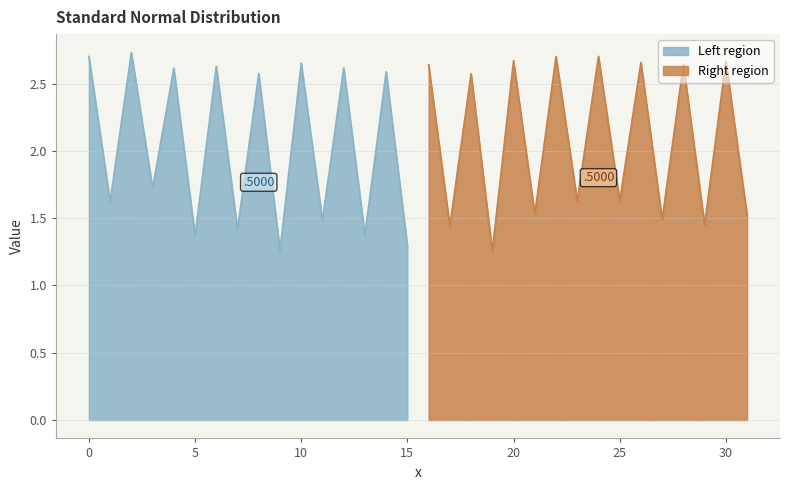

What is the change in value from 7 to 11?

+0.1